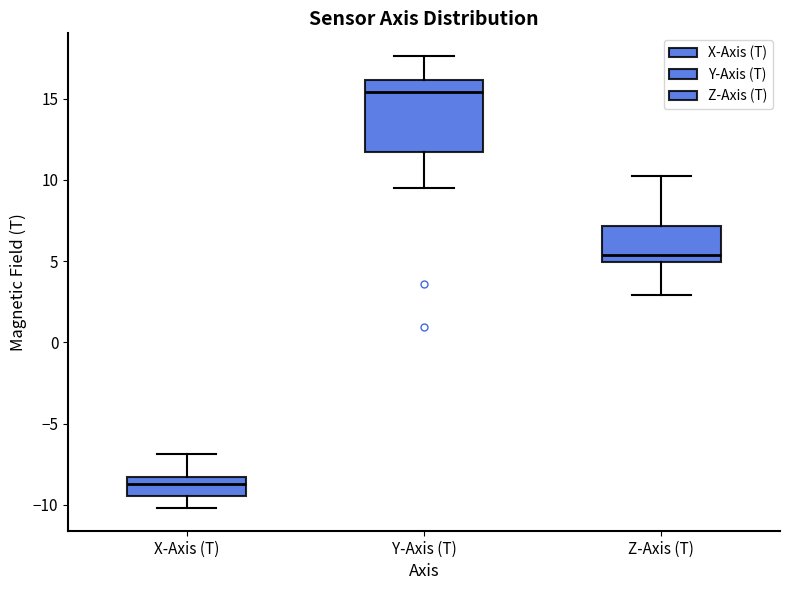

Reading left to right, transcribe this box plot: for each box, give where its median line is, the range the box spans, and where its two whiskers end, as read against the y-axis. The values are not printed on the chart, so give them approximately, as read against the axis.

X-Axis (T): median -8.5 (inside the box), box -9.5 to -8.5, whiskers -10.0 to -7.0
Y-Axis (T): median 15.5, box 11.5 to 16.0, whiskers 9.5 to 17.5
Z-Axis (T): median 5.5, box 5.0 to 7.0, whiskers 3.0 to 10.0